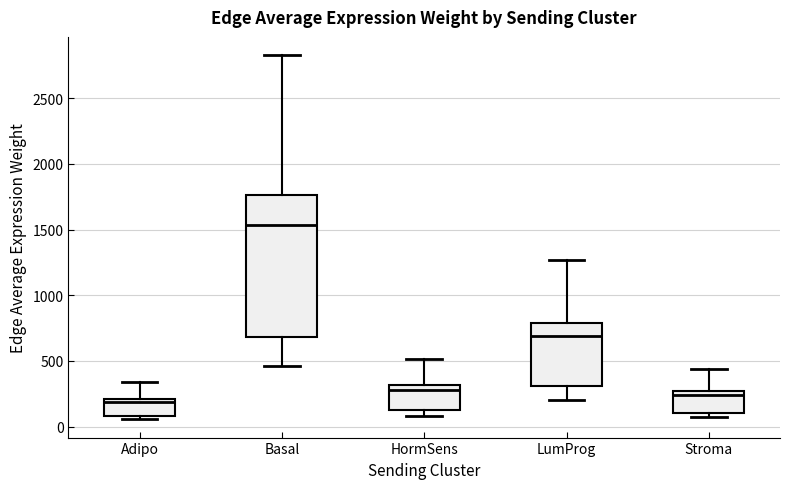

Reading left to right, transcribe this box plot: for each box, give where its median line is, the range the box spans, and where its two whiskers end, as read against the y-axis. The values are not printed on the chart, so give them approximately, as read against the axis.

Adipo: median 200 (just below the box's upper edge), box 100 to 200, whiskers 50 to 350
Basal: median 1550, box 700 to 1750, whiskers 450 to 2850
HormSens: median 300 (just below the box's upper edge), box 100 to 300, whiskers 100 (just below the box's lower edge) to 500
LumProg: median 700, box 300 to 800, whiskers 200 to 1250
Stroma: median 250, box 100 to 300, whiskers 50 to 450